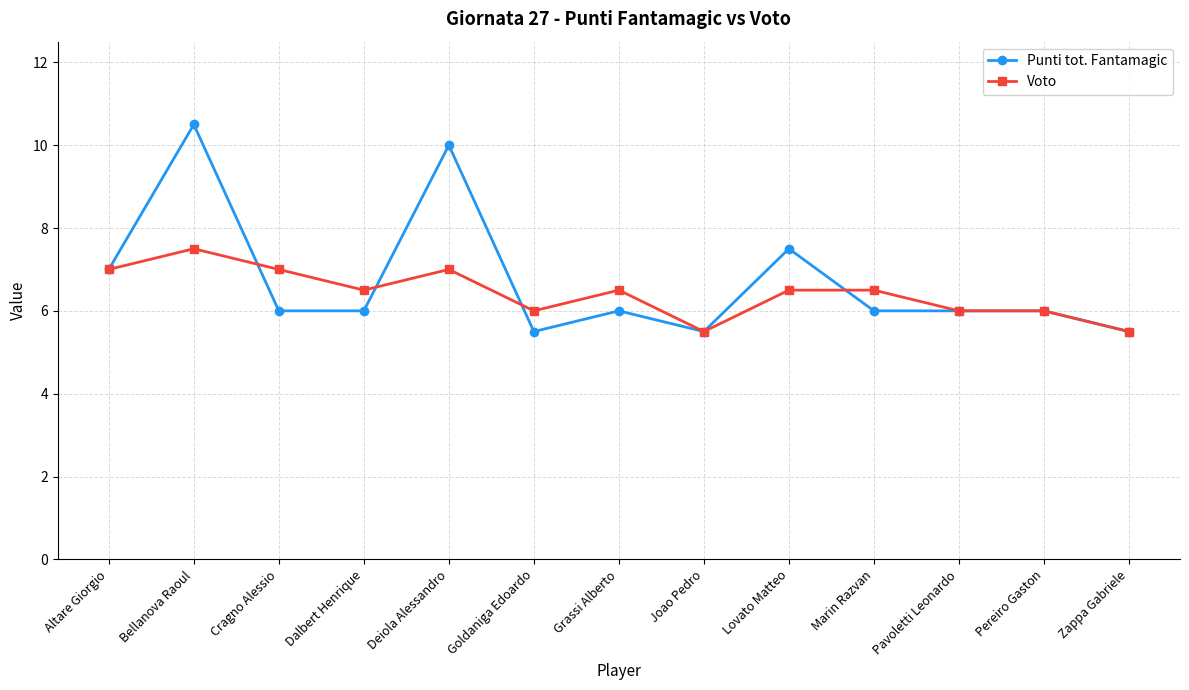

What value does the Voto series have at Lovato Matteo?

6.5